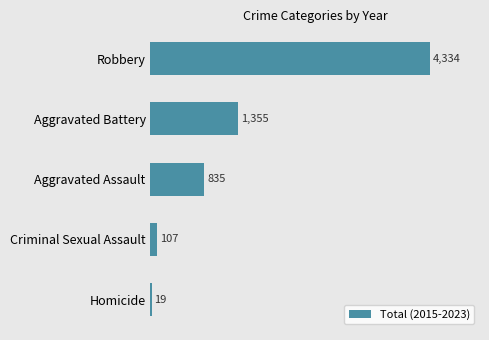

List the labels in order of value, smallest first.

Homicide, Criminal Sexual Assault, Aggravated Assault, Aggravated Battery, Robbery